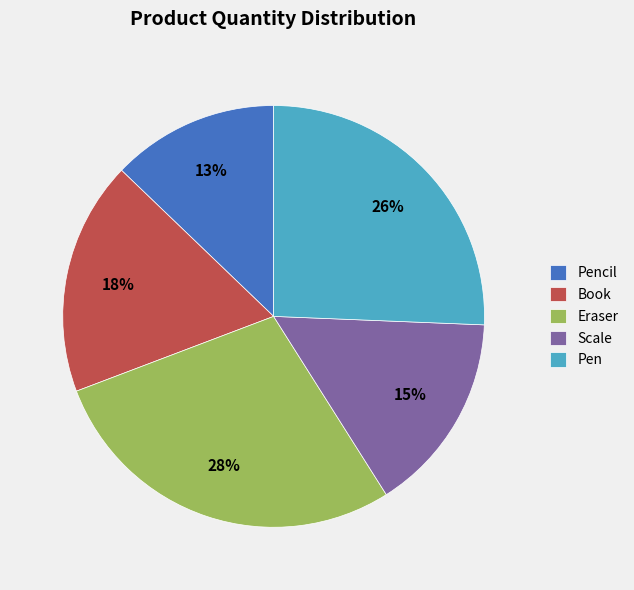

Approximately how many times larger is the value at Scale compared to Pencil?

1.2